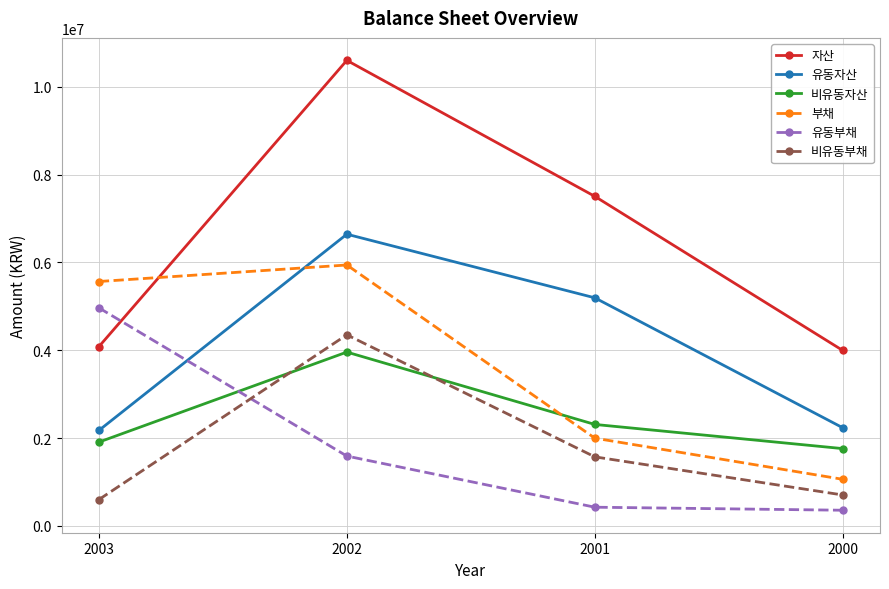

The value of 부채 at 2000 is 677482. True or false?

False